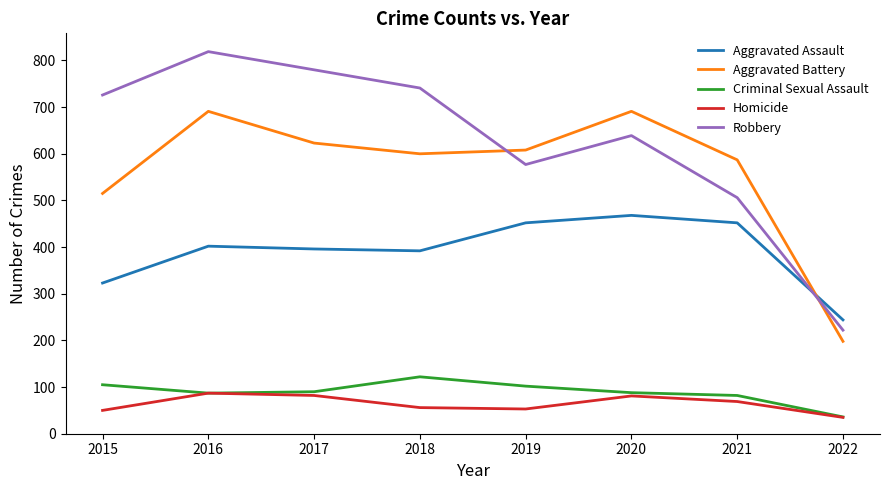

Which series ends up on top after the final intersection of Robbery and Aggravated Assault?

Aggravated Assault